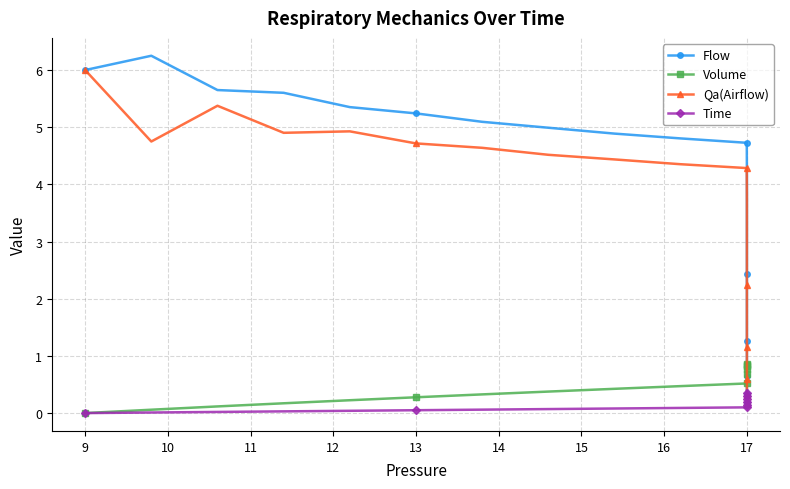

Which series has the largest range (max minus min)?

Flow